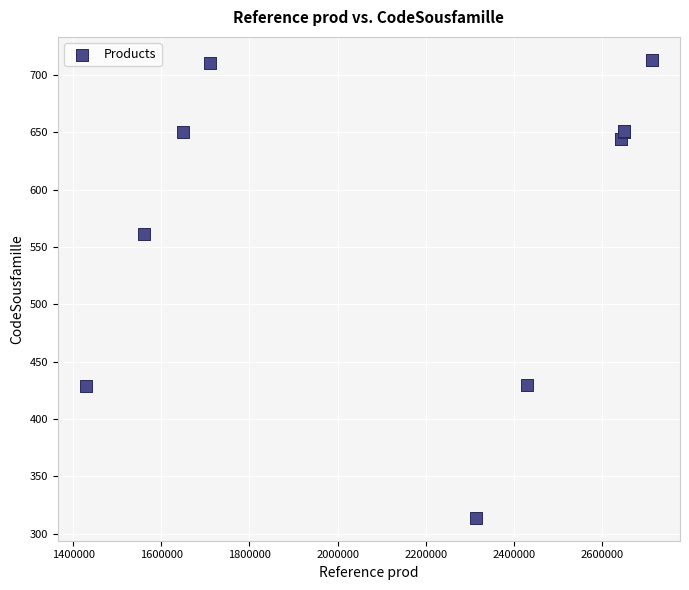

What Y value in the scatter plot is closest to 513?

561